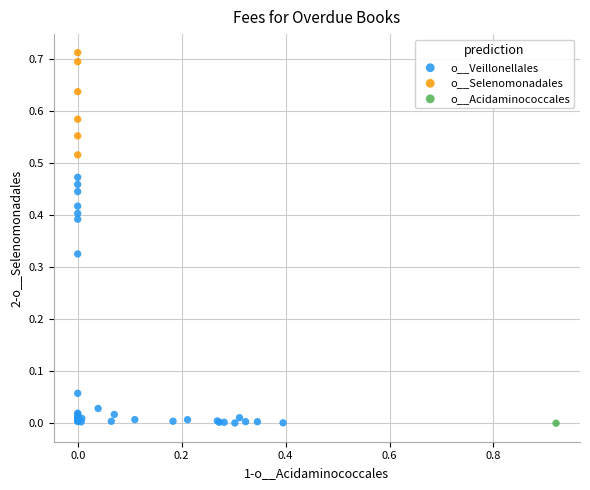

Which series contains the highest Y value?

o__Selenomonadales